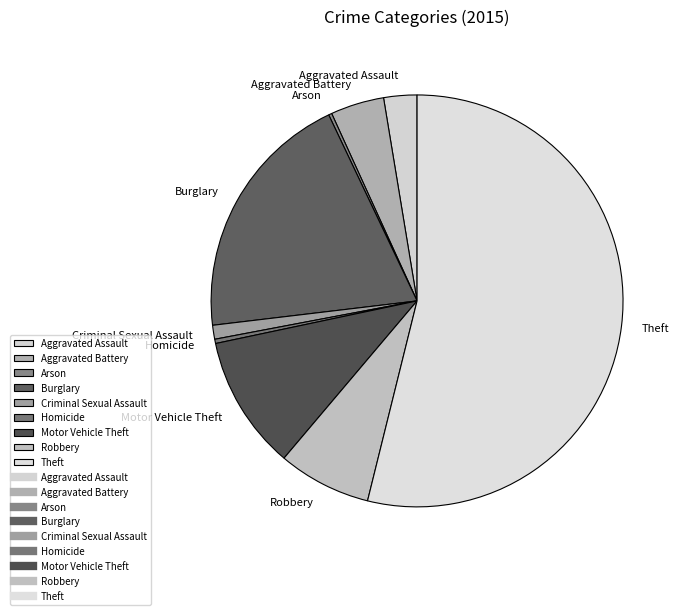

Which category has the biggest portion of the pie?

Theft